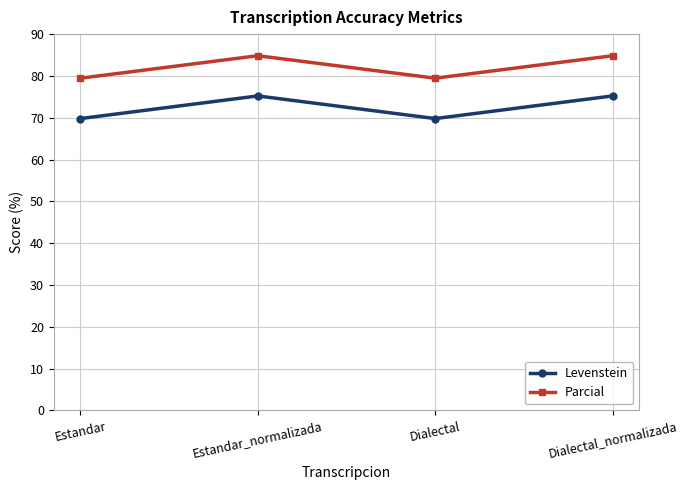

What is the difference between the maximum and minimum values in the Levenstein series?

5.4